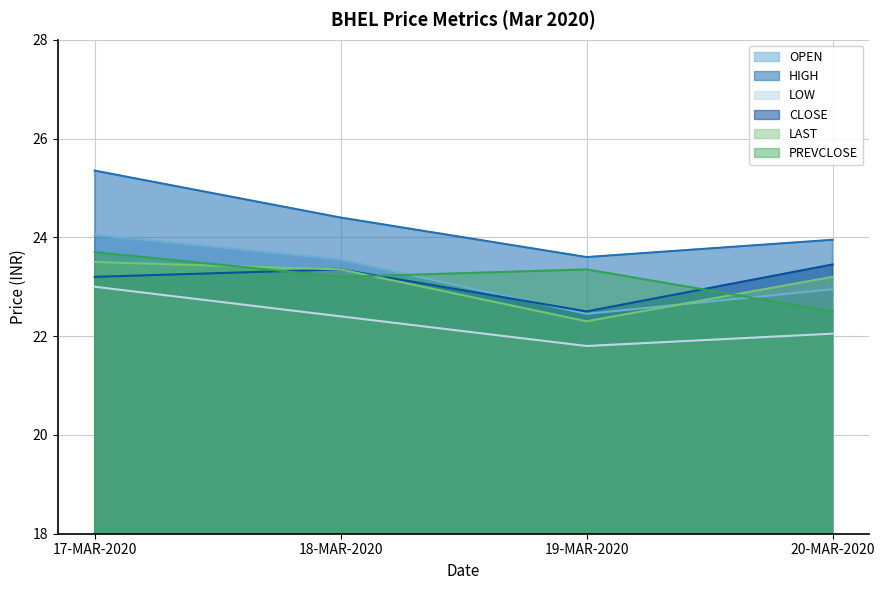

What is the sum of the PREVCLOSE values at 20-MAR-2020 and 19-MAR-2020?

45.9